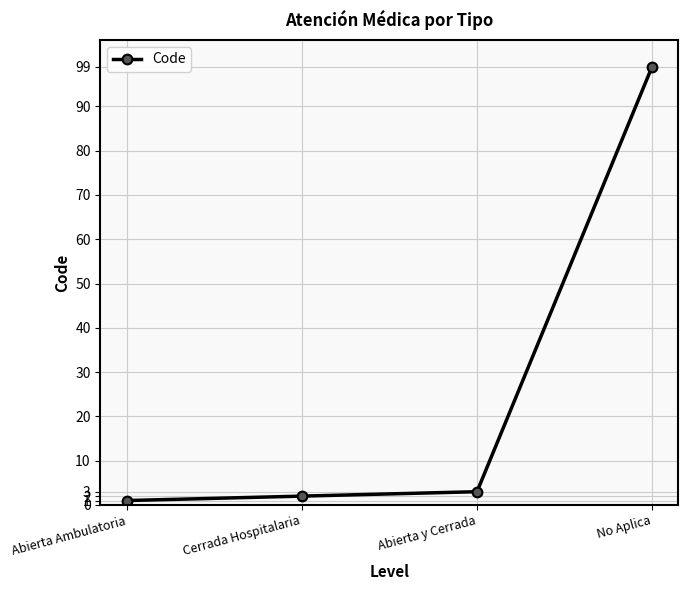

What is the smallest value displayed?

1